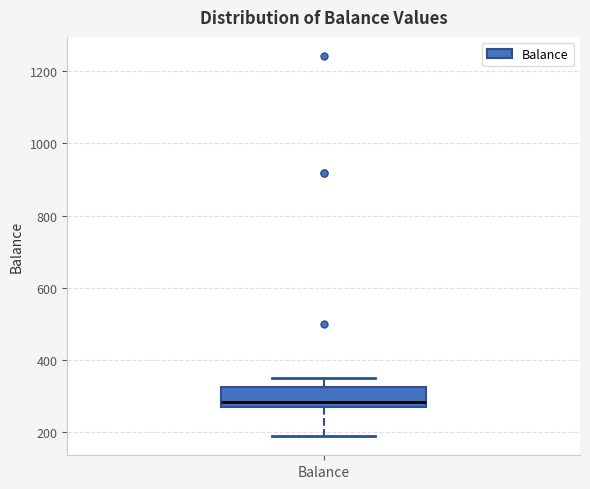

Read this box plot against the y-axis: the position of the median line, the range covered by the box, and the ends of both whiskers. The values are not printed on the chart, so give them approximately, as read against the axis.

median 280 (just above the box's lower edge), box 280 to 320, whiskers 180 to 360